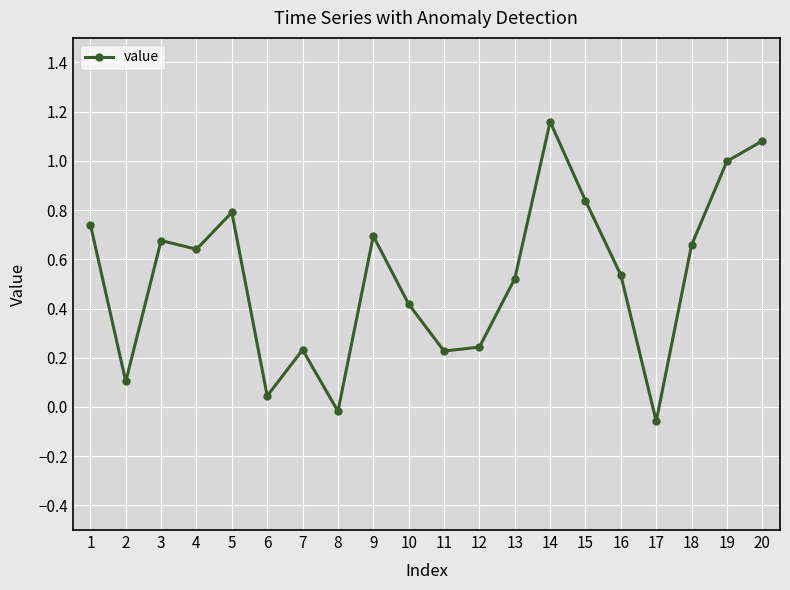

Which label corresponds to the largest value in the chart?

14